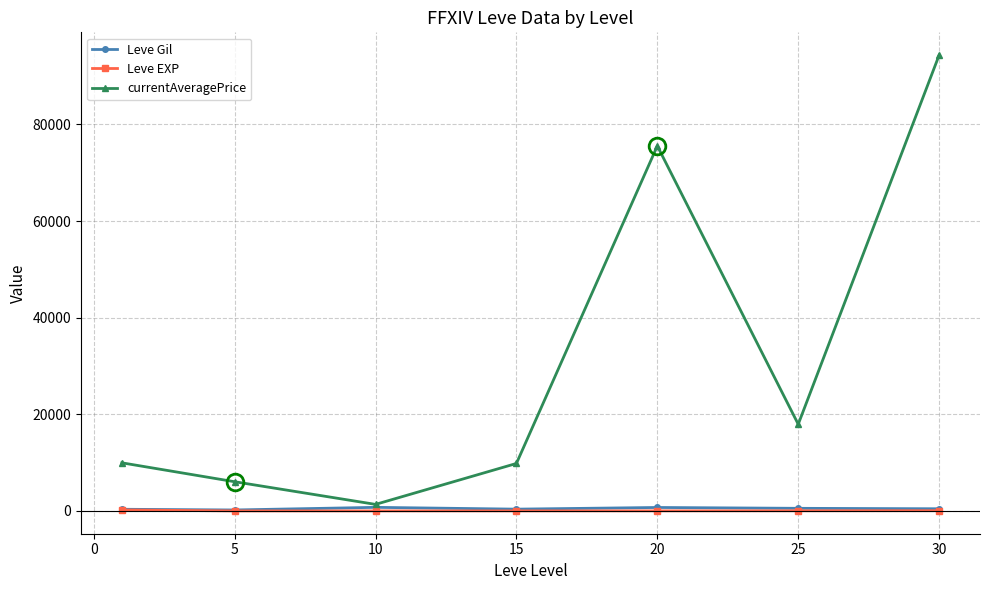

Which series has the widest spread of values?

currentAveragePrice